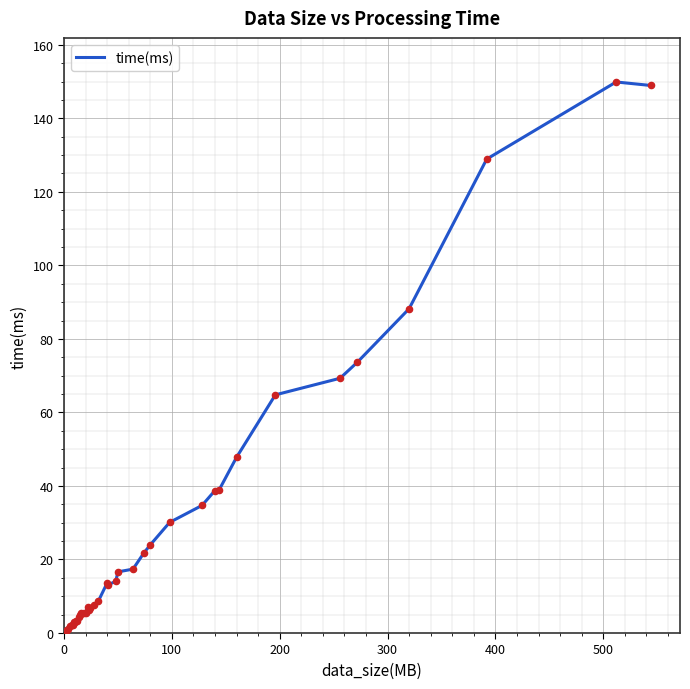

What is the maximum value shown in the chart?

149.9